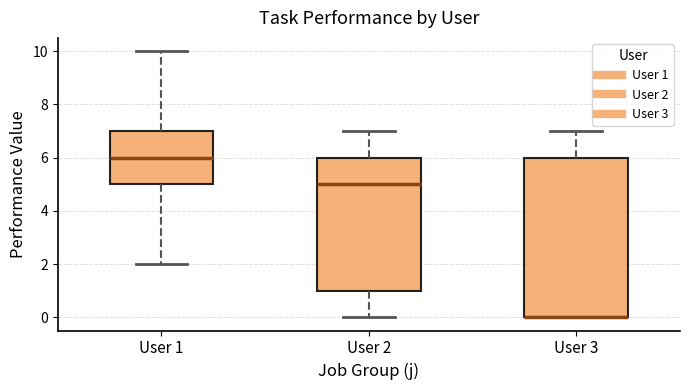

Reading left to right, transcribe this box plot: for each box, give where its median line is, the range the box spans, and where its two whiskers end, as read against the y-axis. The values are not printed on the chart, so give them approximately, as read against the axis.

User 1: median 6, box 5 to 7, whiskers 2 to 10
User 2: median 5, box 1 to 6, whiskers 0 to 7
User 3: median 0 (drawn on the box's lower edge), box 0 to 6, whiskers 0 to 7